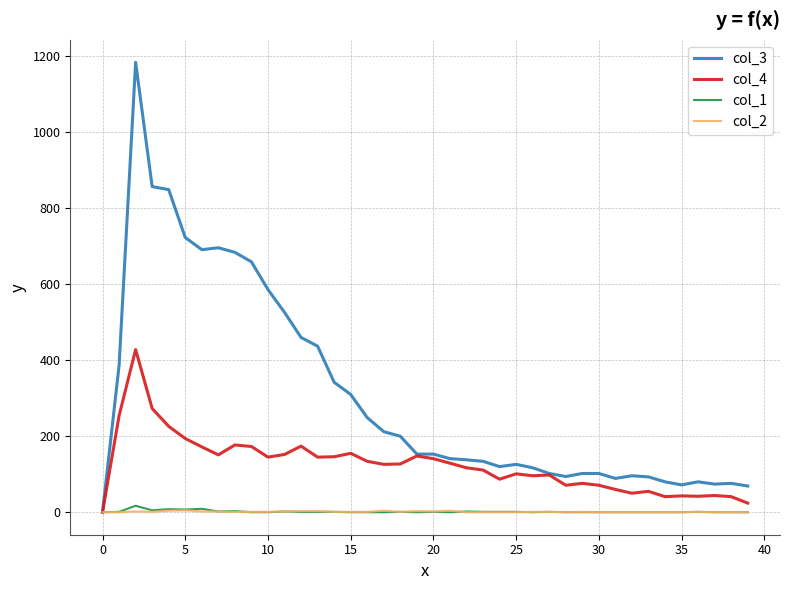

At how many categories does at least one series exceed 972?

1